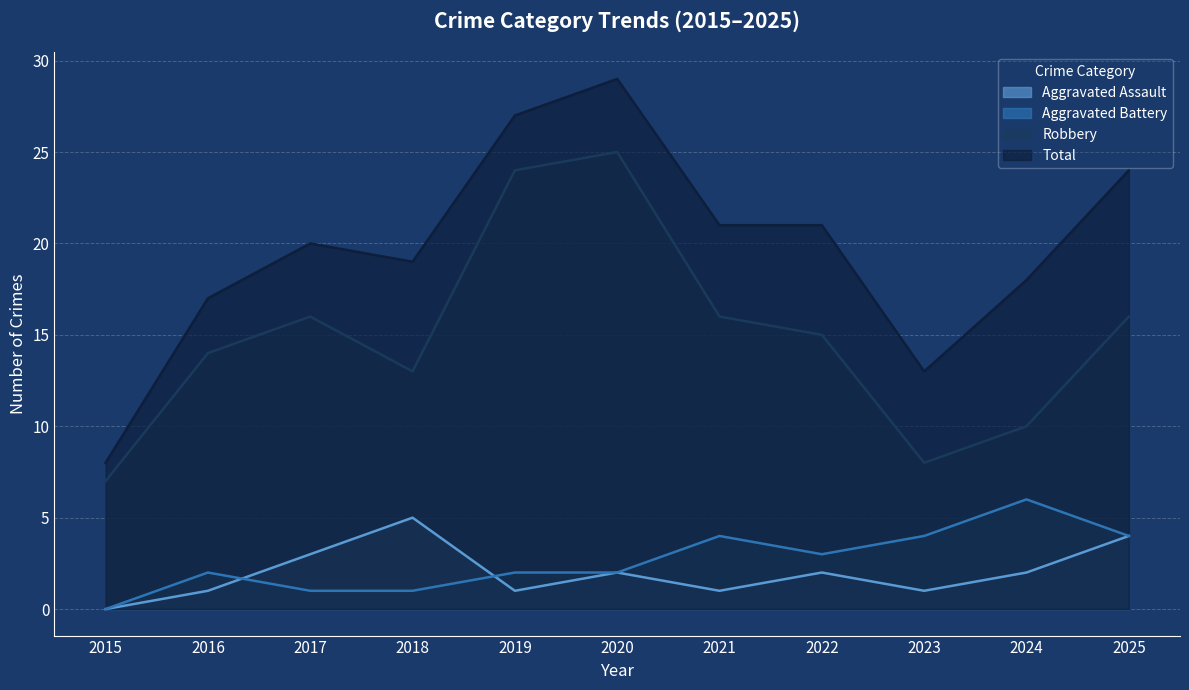

Which series has the largest total across all categories?

Total